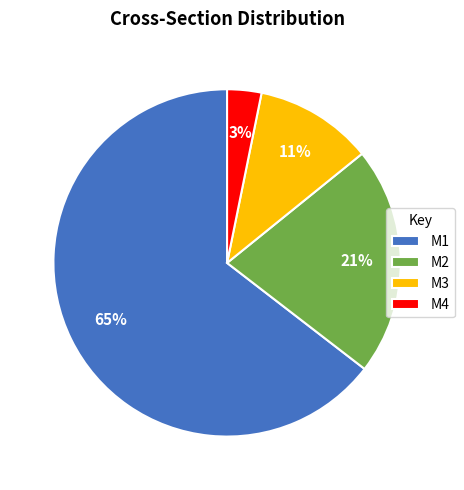

Is M4 the majority of the pie?

No